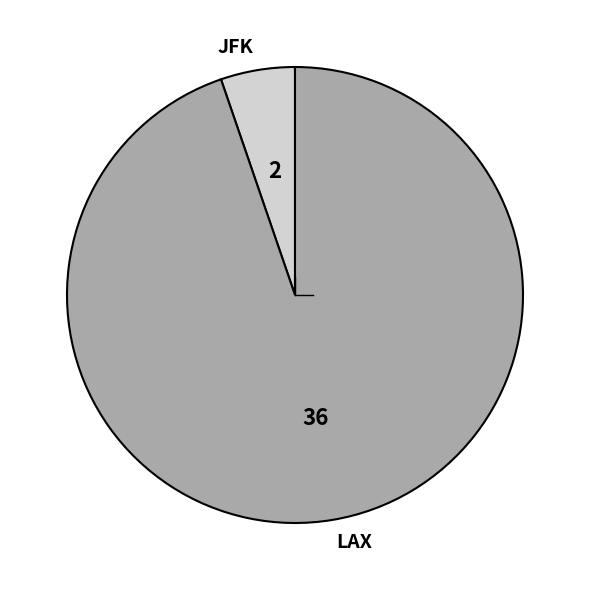

Is it true that LAX is 95% of the pie?

True